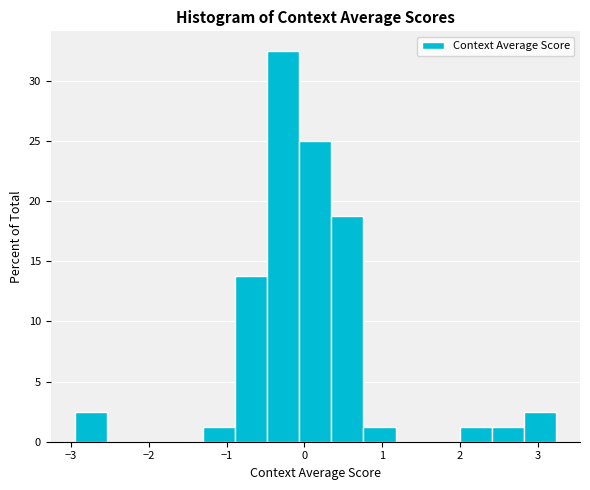

Reading left to right, transcribe this chart: for each bar, give the range it covers on the x-axis and its height. Neither the bar edges nor the heights are printed on the chart, so give them approximately, as read against the axes.

-3.0 to -2.5: 2.5
-2.5 to -2.1: 0
-2.1 to -1.7: 0
-1.7 to -1.3: 0
-1.3 to -0.9: 1.5
-0.9 to -0.5: 14.0
-0.5 to -0.1: 32.5
-0.1 to 0.3: 25.0
0.3 to 0.8: 19.0
0.8 to 1.2: 1.5
1.2 to 1.6: 0
1.6 to 2.0: 0
2.0 to 2.4: 1.5
2.4 to 2.8: 1.5
2.8 to 3.2: 2.5